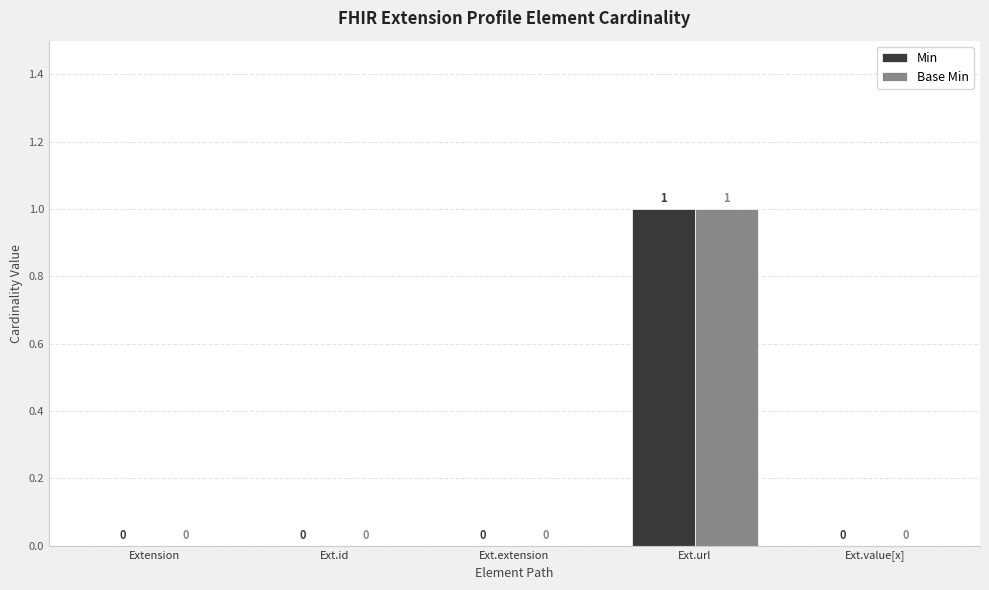

How many Base Min values are between 0 and 1?

5